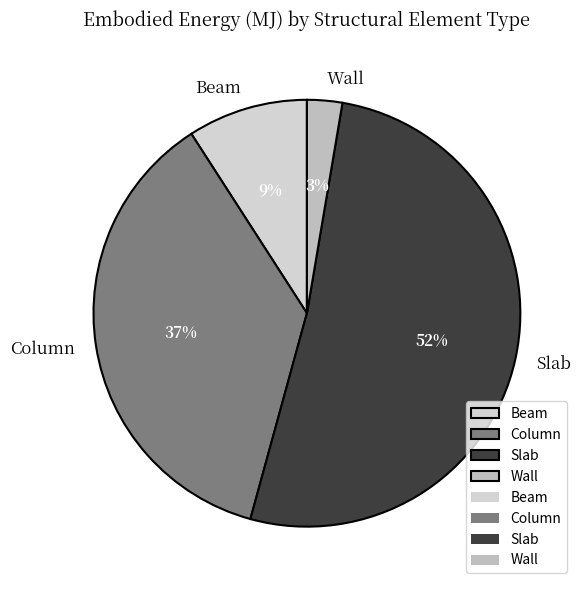

Is there a majority slice in this chart?

Yes